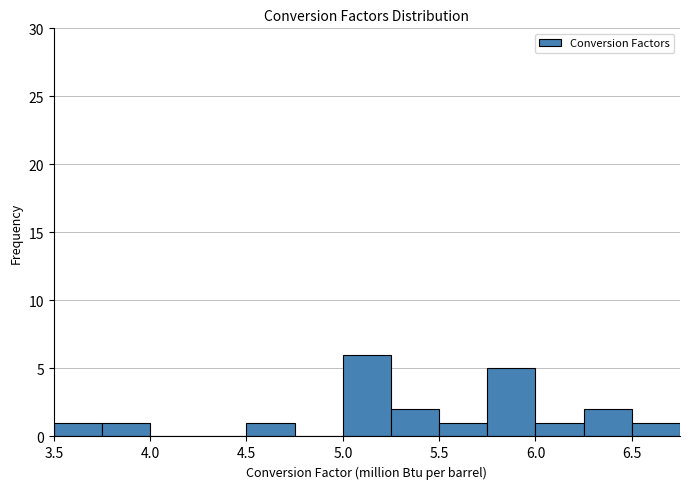

Over which range of the x-axis is the bar tallest?

5.00 to 5.25